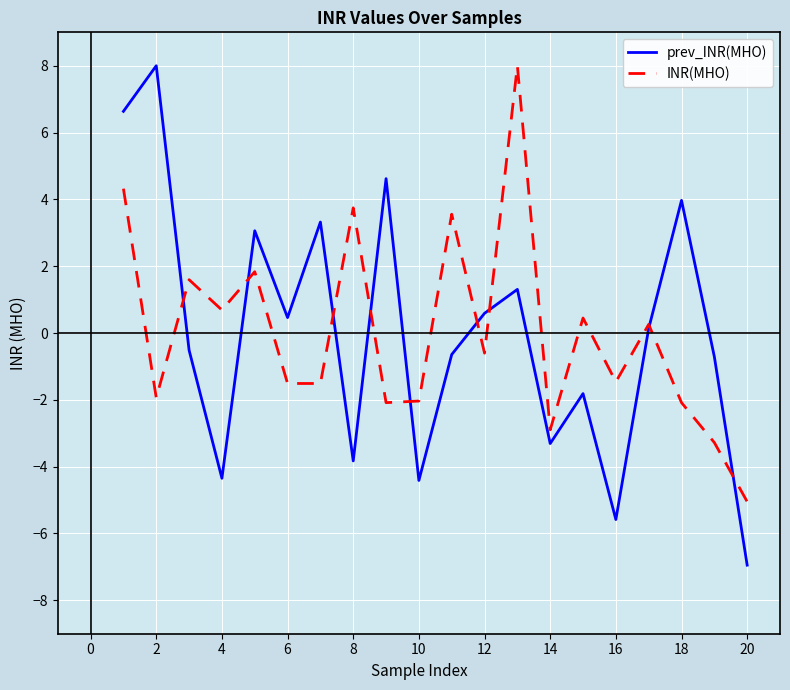

What is the lowest value of the INR(MHO) series?

-5.0